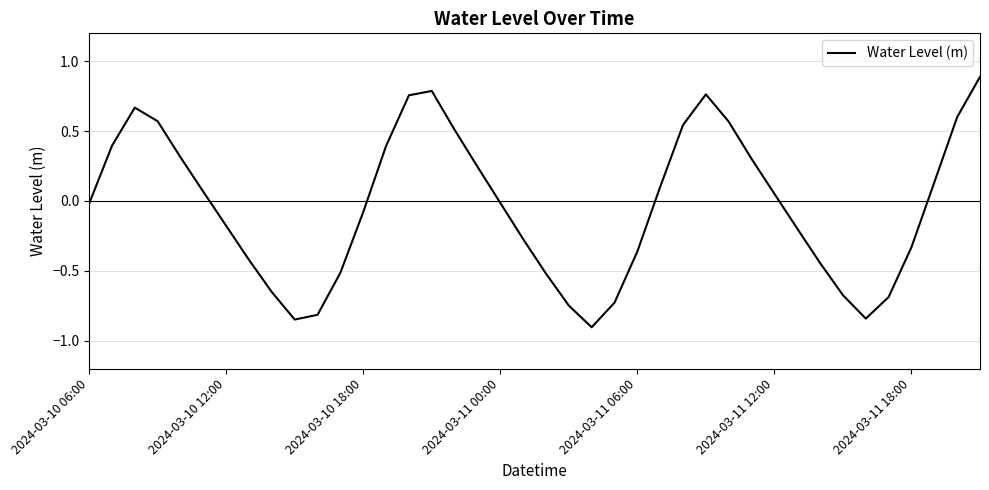

What is the greatest value displayed?

0.9